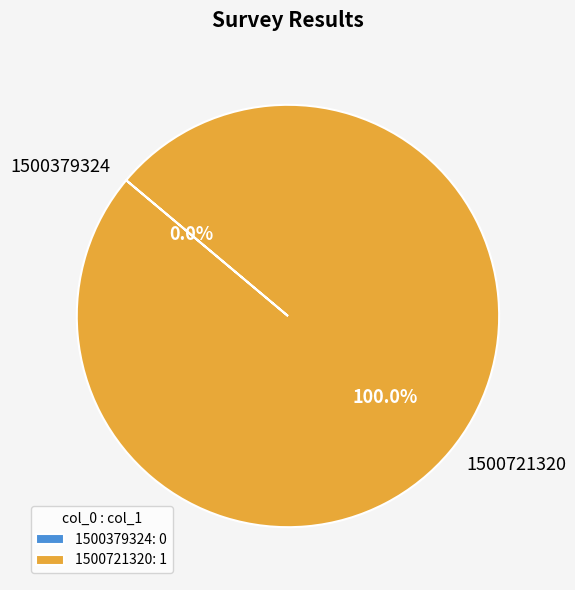

Does 1500379324 represent more than half of the total?

No